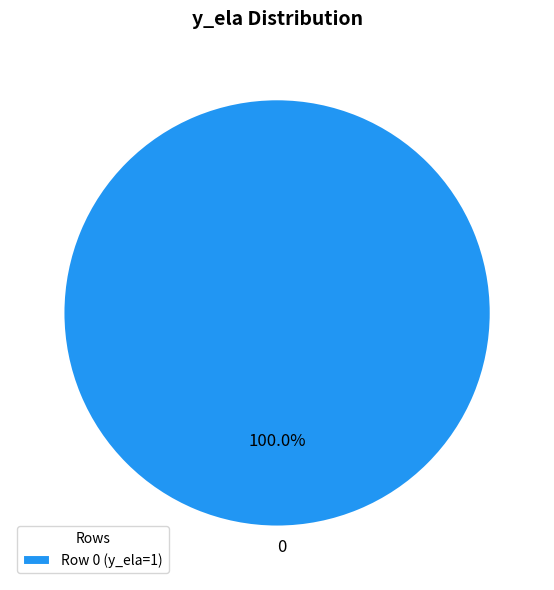

Does any single category account for the majority?

Yes